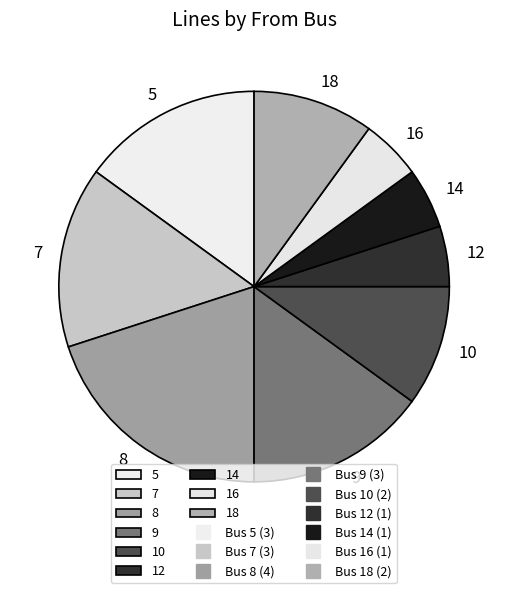

Which slice is the largest?

8